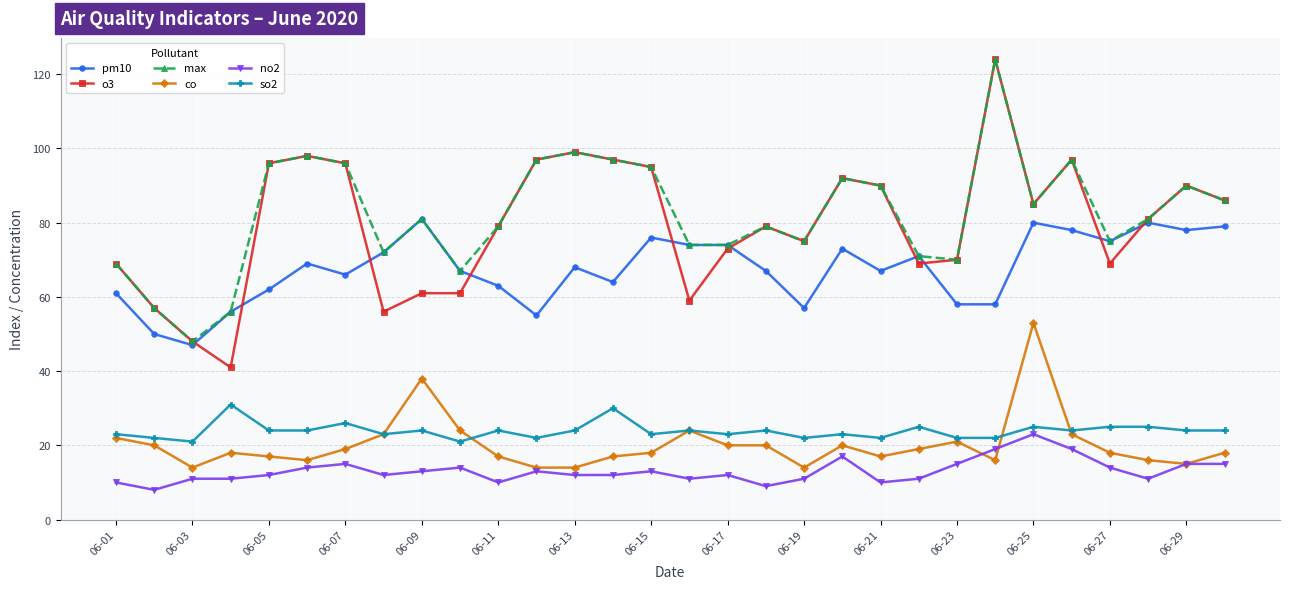

Which series has the largest range (max minus min)?

o3